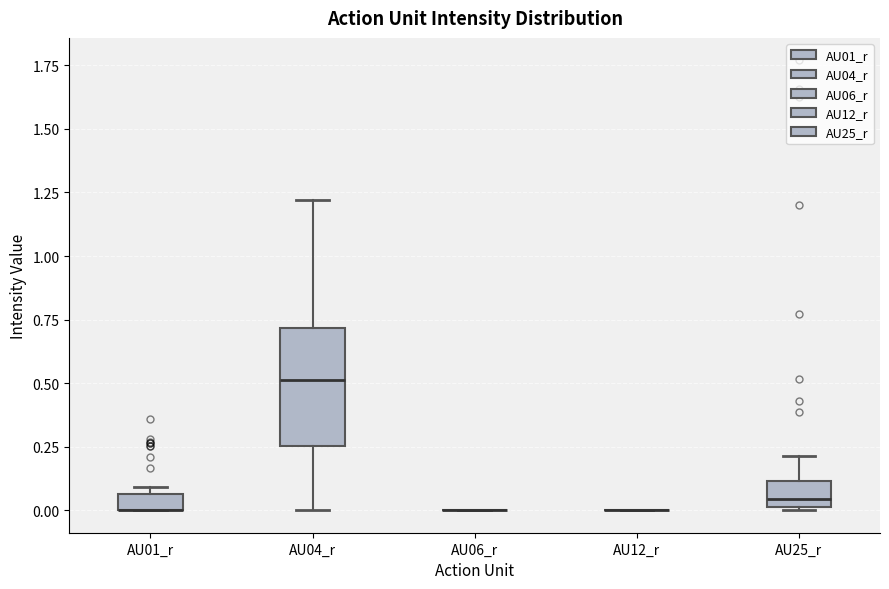

Comparing the boxes themselves (not the whiskers), which one is the tallest?

AU04_r